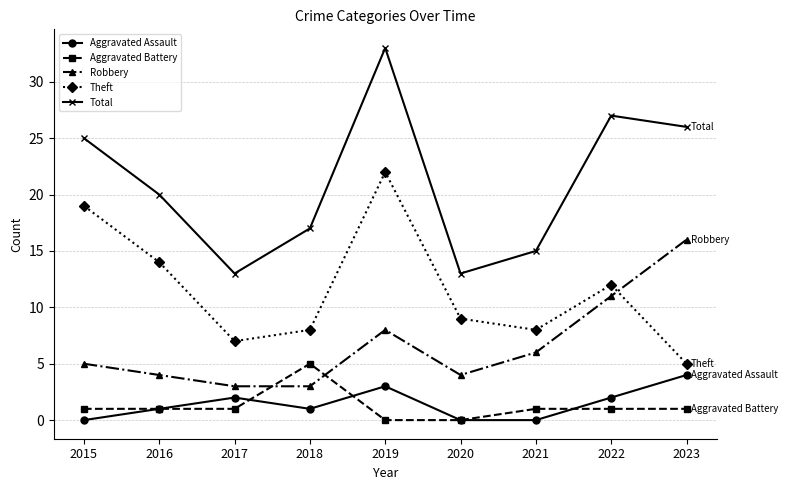

What is the value of the Theft point at the 4th from the left?

8